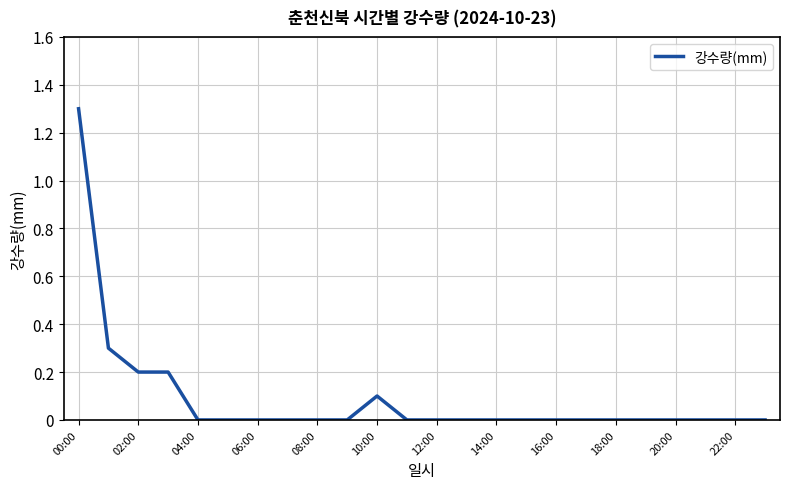

What is the difference between the maximum and minimum values?

1.3